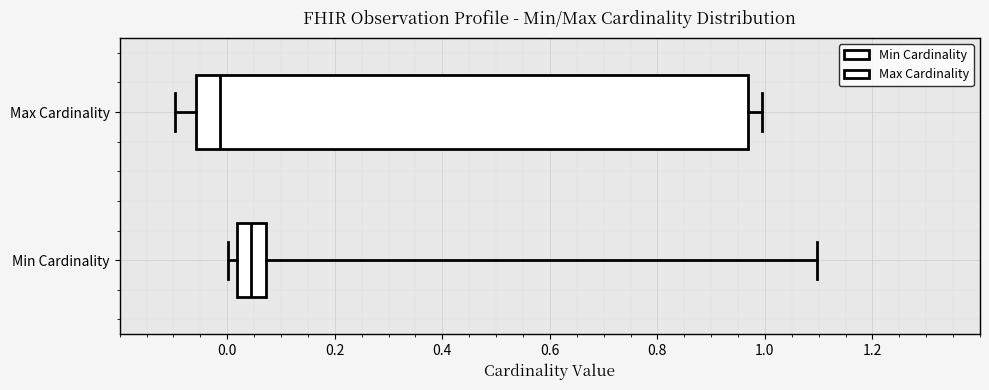

Reading bottom to top, transcribe this box plot: for each box, give where its median line is, the range the box spans, and where its two whiskers end, as read against the x-axis. The values are not printed on the chart, so give them approximately, as read against the axis.

Min Cardinality: median 0.04, box 0.02 to 0.08, whiskers 0.00 to 1.10
Max Cardinality: median -0.02, box -0.06 to 0.96, whiskers -0.10 to 1.00